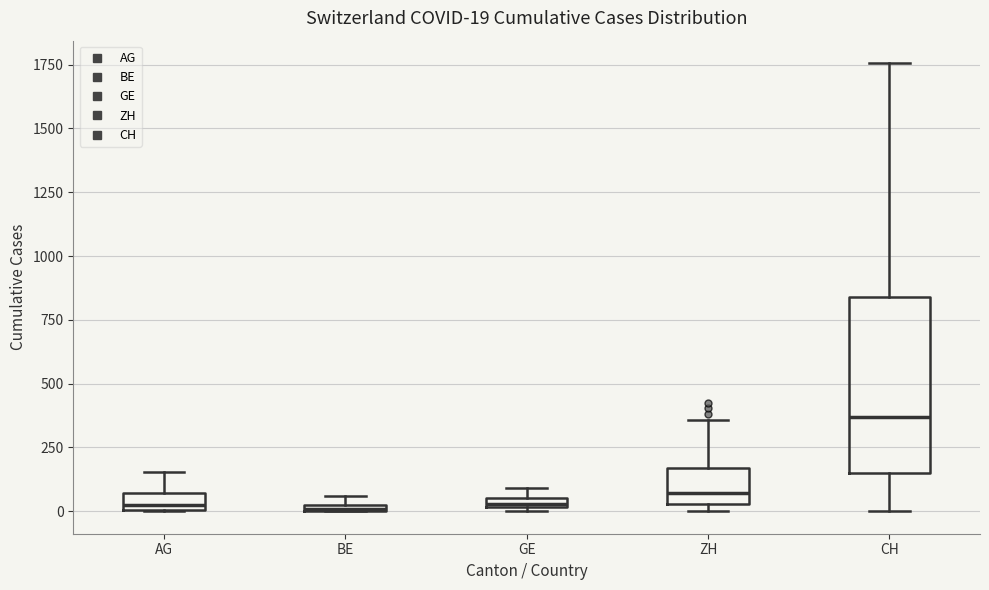

Which box is the tallest, from its lower edge to its upper edge?

CH